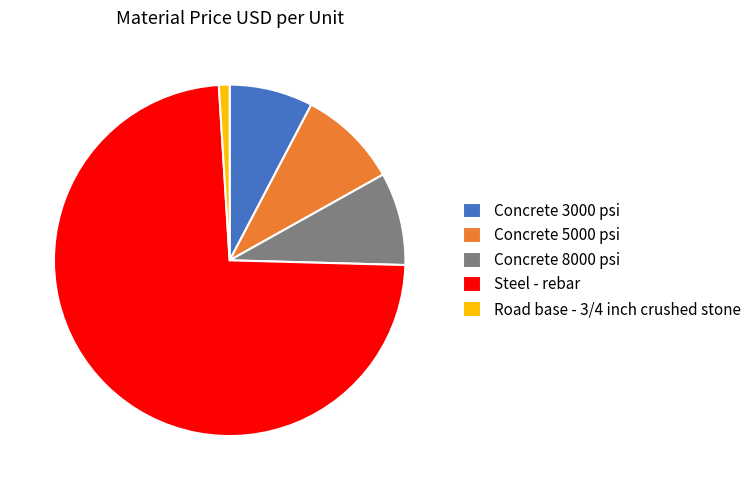

Is there any slice that represents more than half of the pie?

Yes